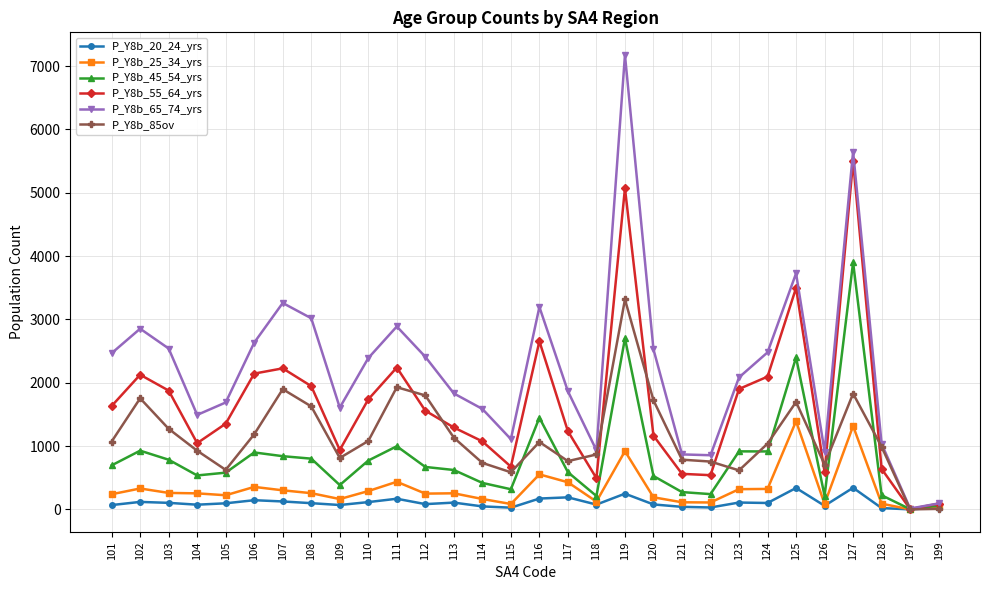

How many categories are shown in the chart?

30